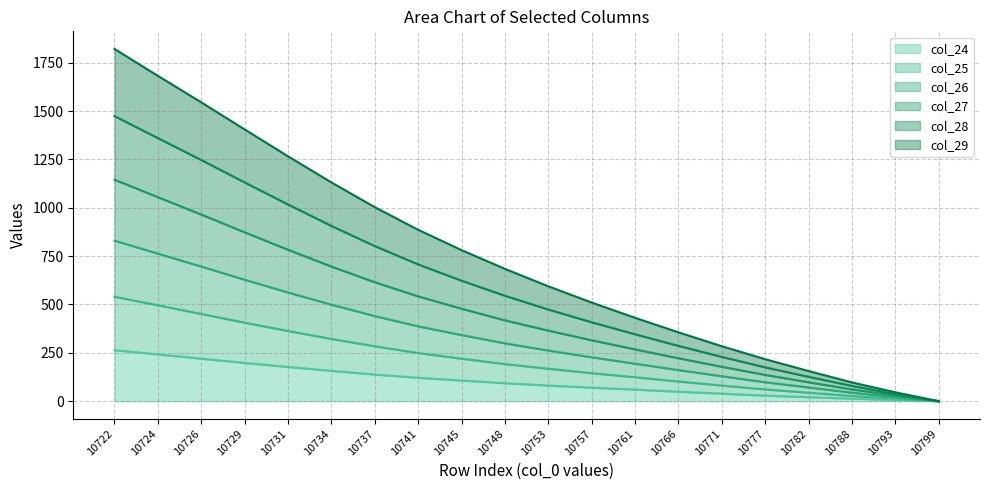

The value of col_24 at 10737 is 66. True or false?

False